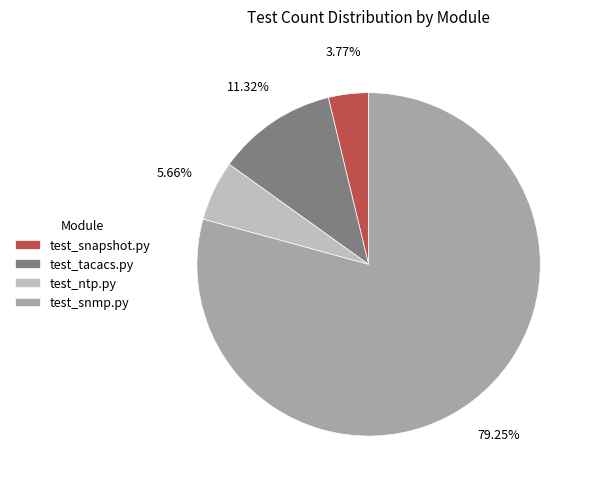

Rank the categories by value from highest to lowest.

test_snmp.py, test_tacacs.py, test_ntp.py, test_snapshot.py